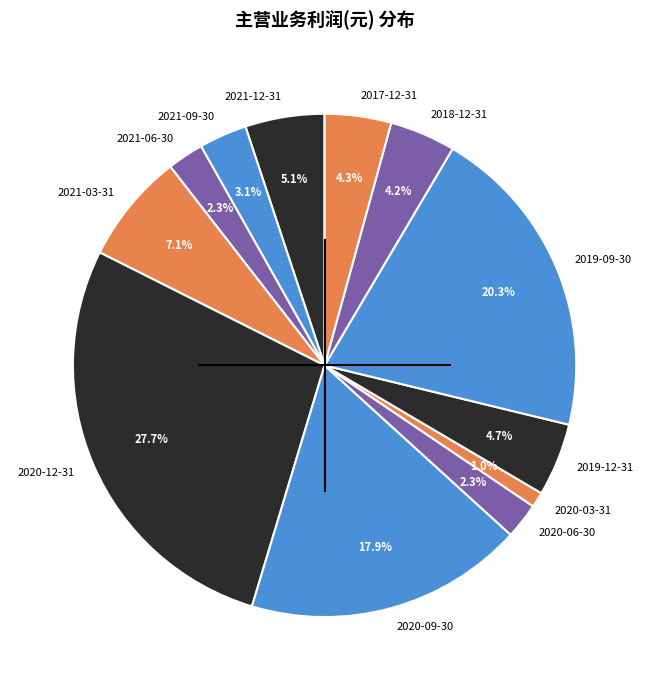

What percentage is the 2020-09-30 slice, to the nearest percent?

18%